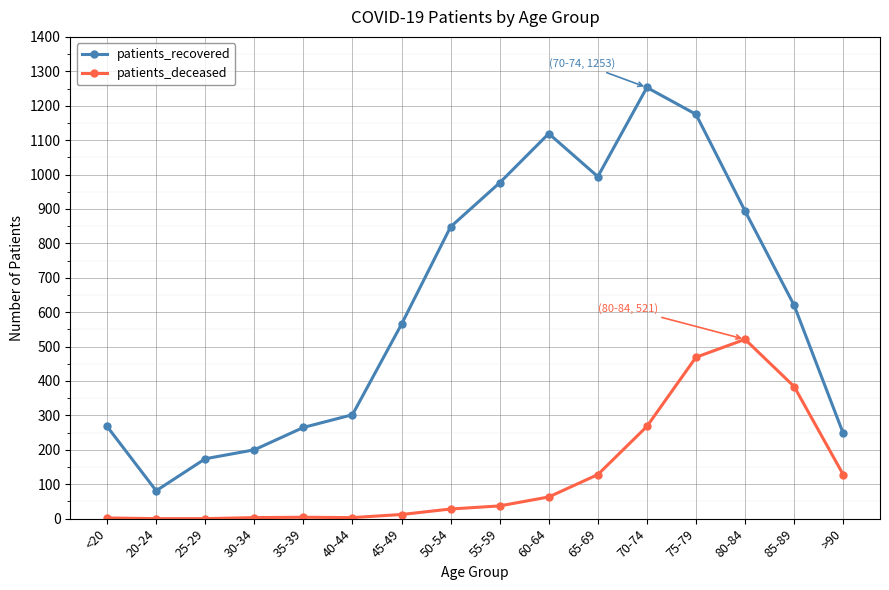

How many data points does each series have?

16